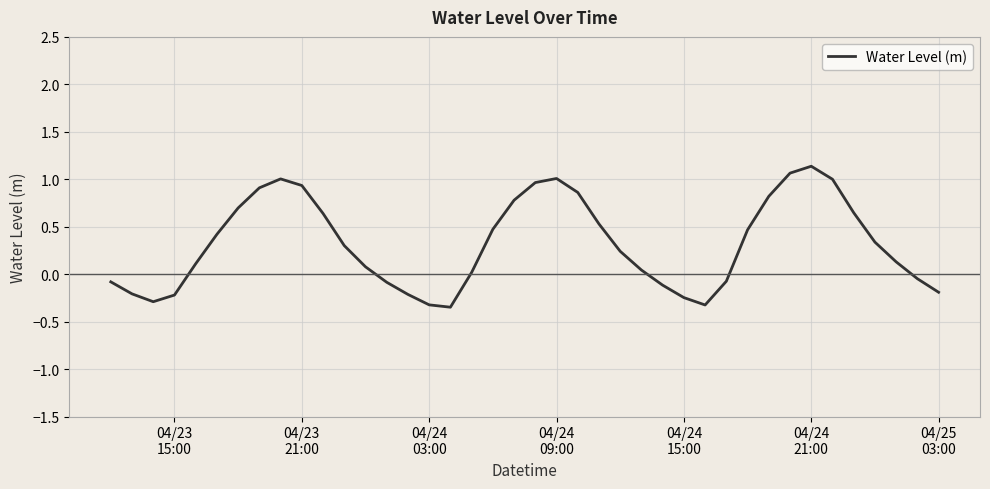

How many values are below 0?

14